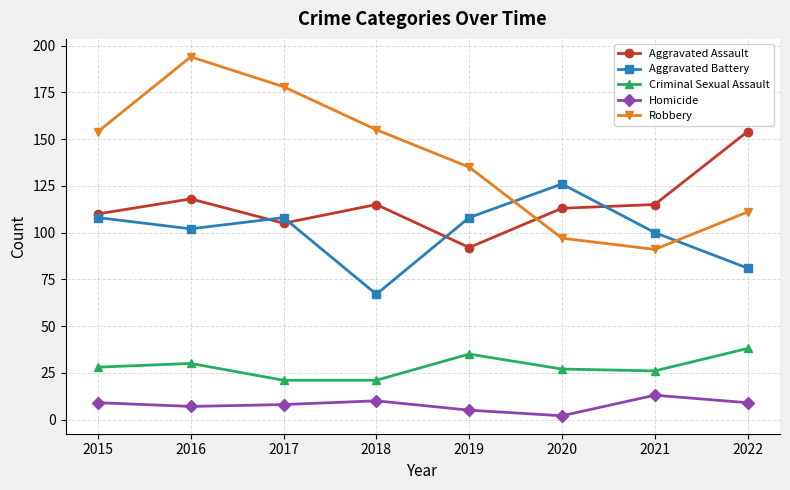

True or false: Robbery has a value of 79 at 2017.

False